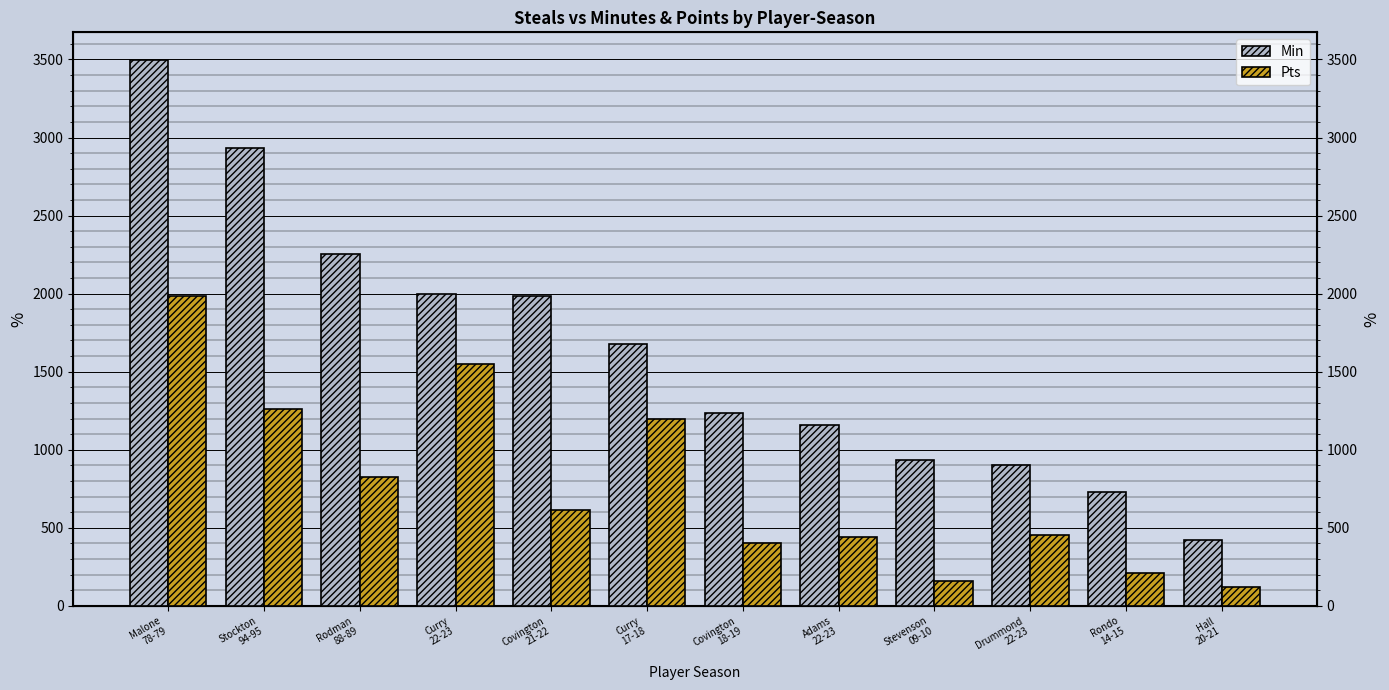

Which series has the largest range (max minus min)?

Min